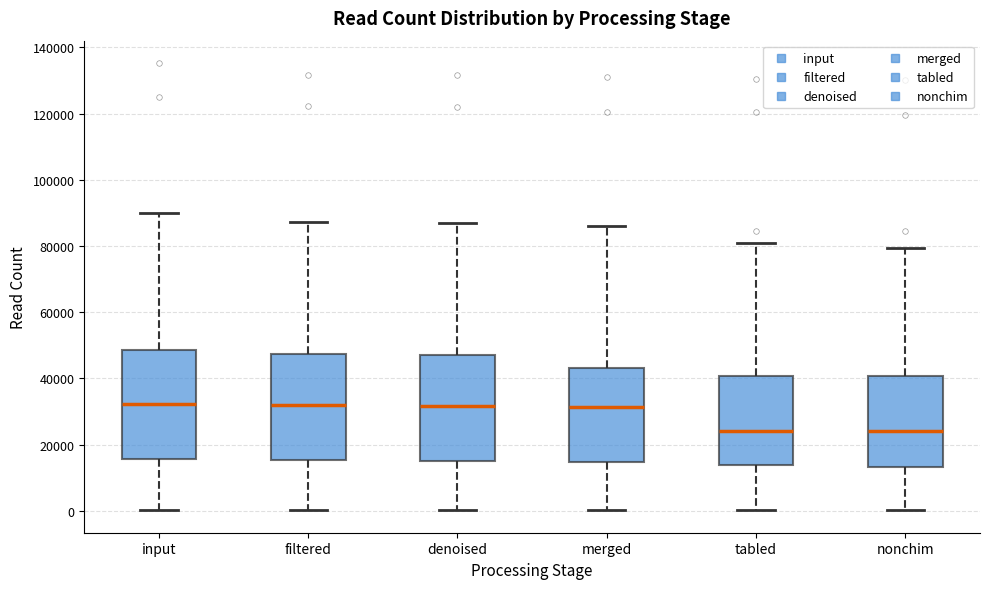

Where does the upper whisker of the box for merged end on the y-axis? The values are not printed on the chart, so give them approximately, as read against the axis.

86000